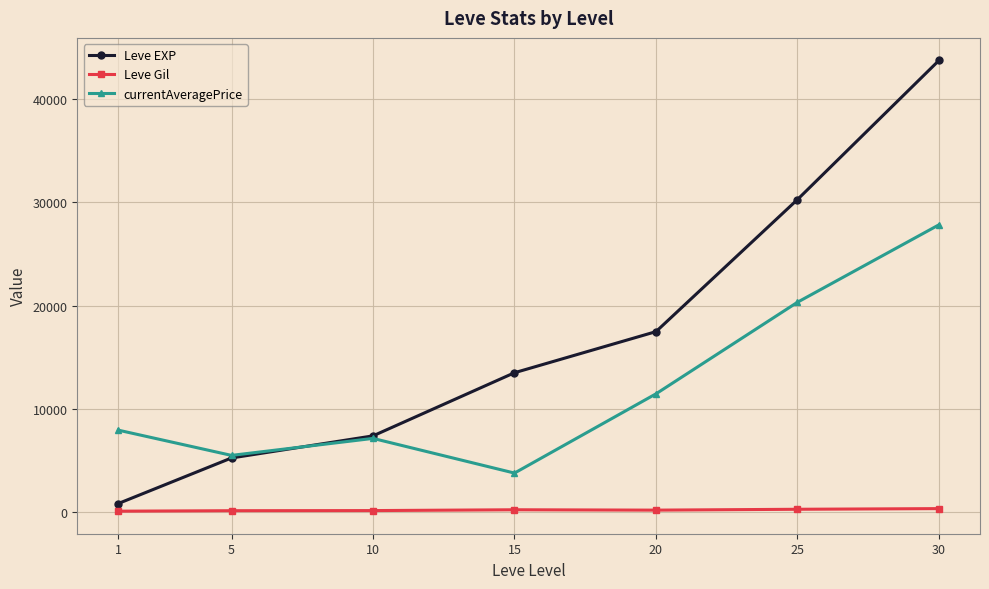

True or false: Leve Gil and currentAveragePrice cross at least once.

False